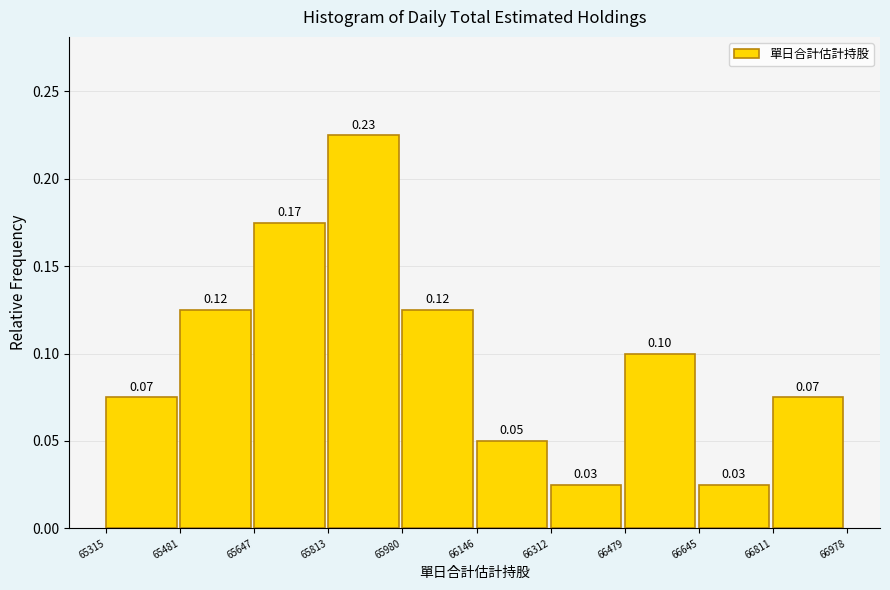

Which range on the x-axis has the tallest bar?

65813 to 65980